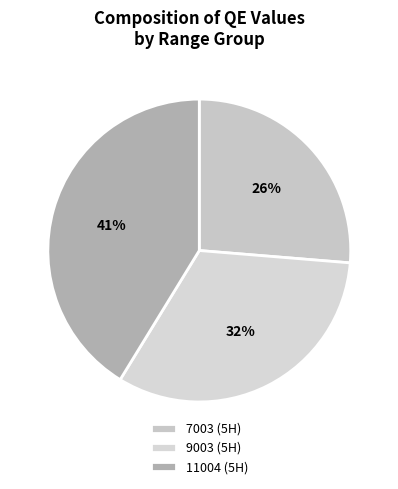

To the nearest percent, what is the average slice percentage?

33%